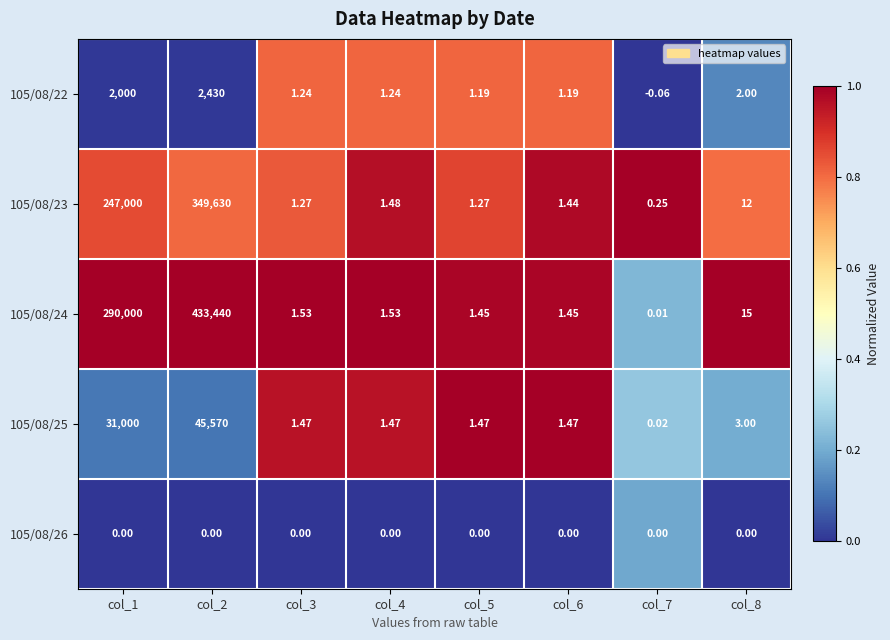

Is the value of 105/08/25 at col_8 greater than the value of 105/08/22 at col_6?

Yes